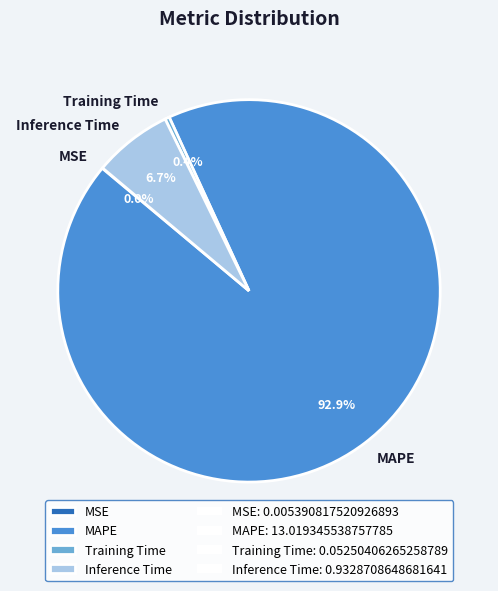

Which slice is the largest?

MAPE